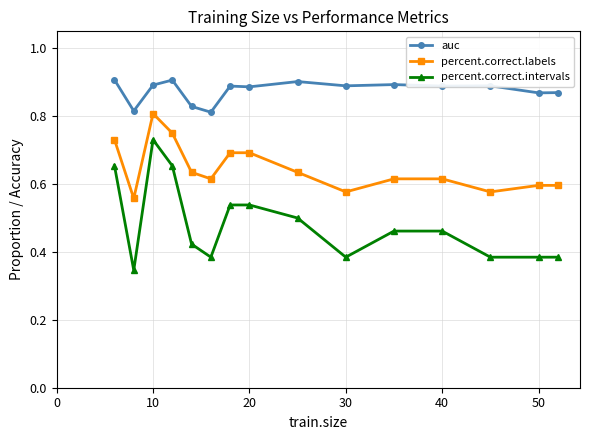

Which series has the largest total across all categories?

auc